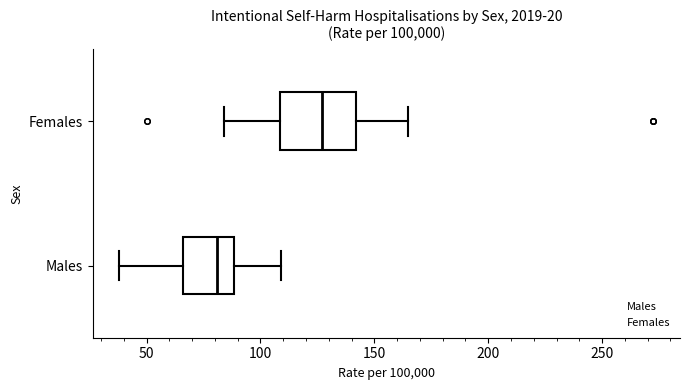

Where does the left whisker of the box for Males end on the x-axis? The values are not printed on the chart, so give them approximately, as read against the axis.

40